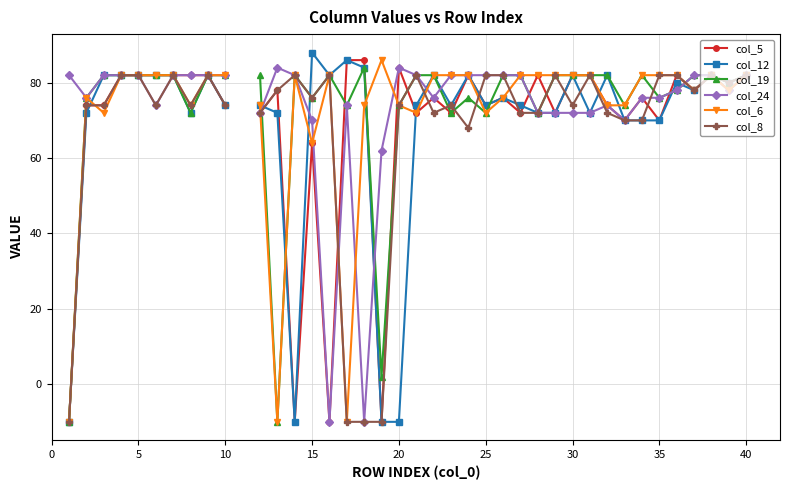

The value of col_6 at 23 is 18.4. True or false?

False